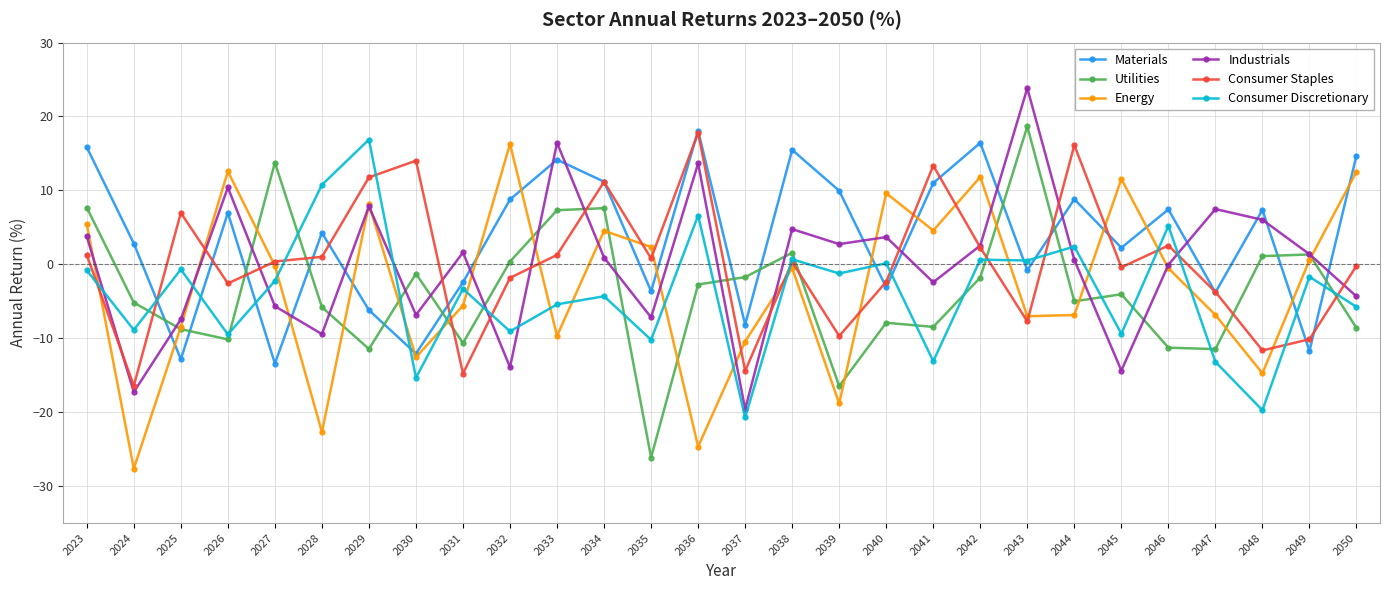

Between which two adjacent categories do Consumer Discretionary and Consumer Staples first intersect?

2023 and 2024